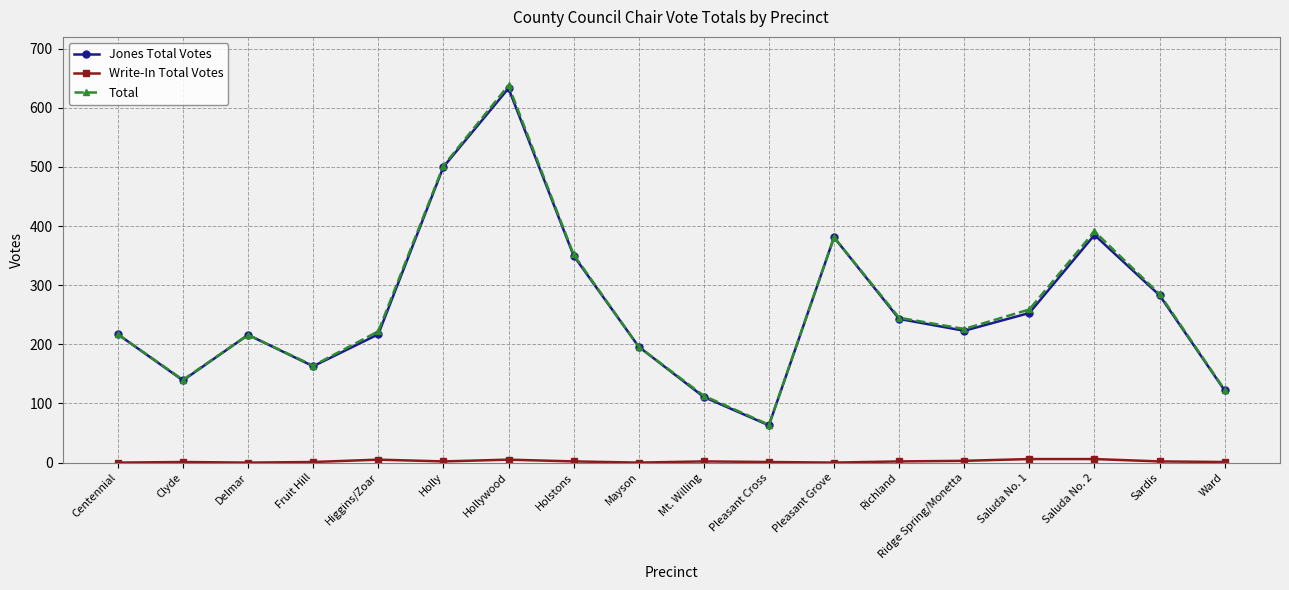

What is the label of the 8th point from the right?

Pleasant Cross